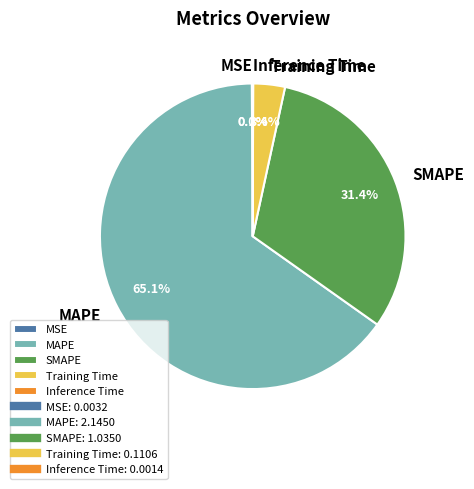

Which category has the biggest portion of the pie?

MAPE